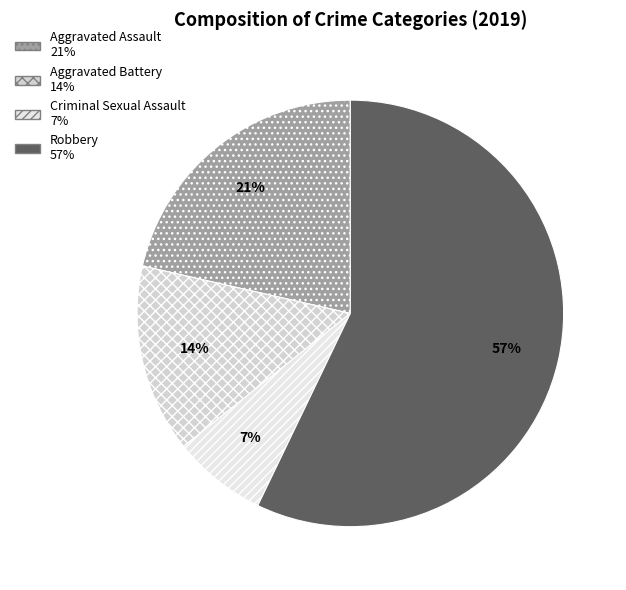

How many segments does this pie chart have?

4